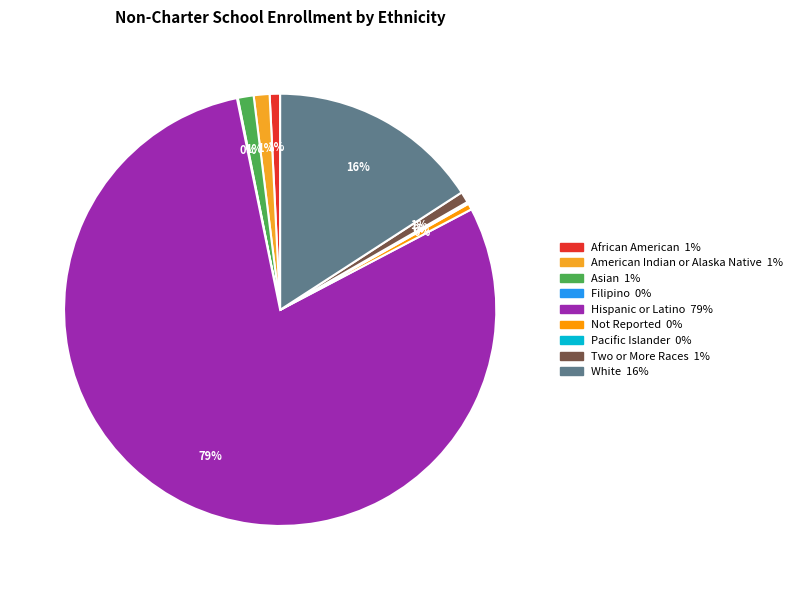

Approximately how many times larger is the value at White compared to American Indian or Alaska Native?

13.4